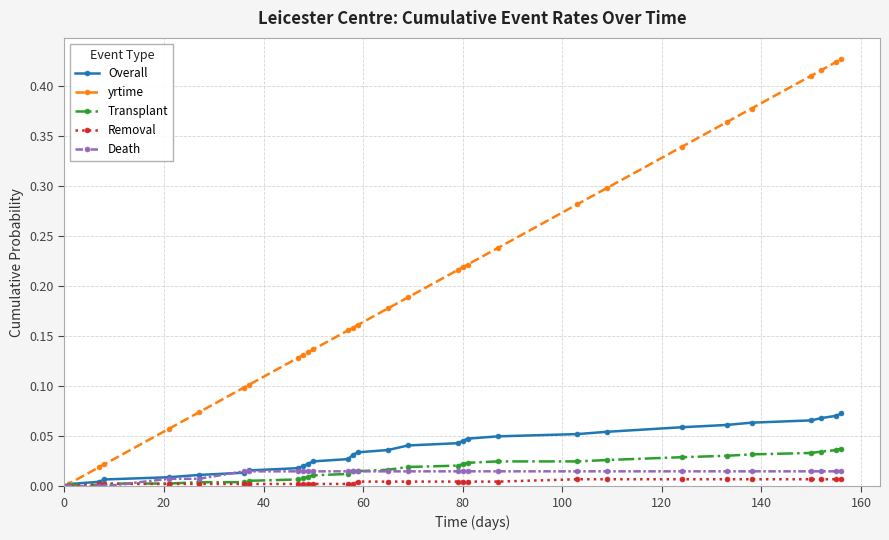

List the series in order of their peak value, lowest first.

Removal, Death, Transplant, Overall, yrtime